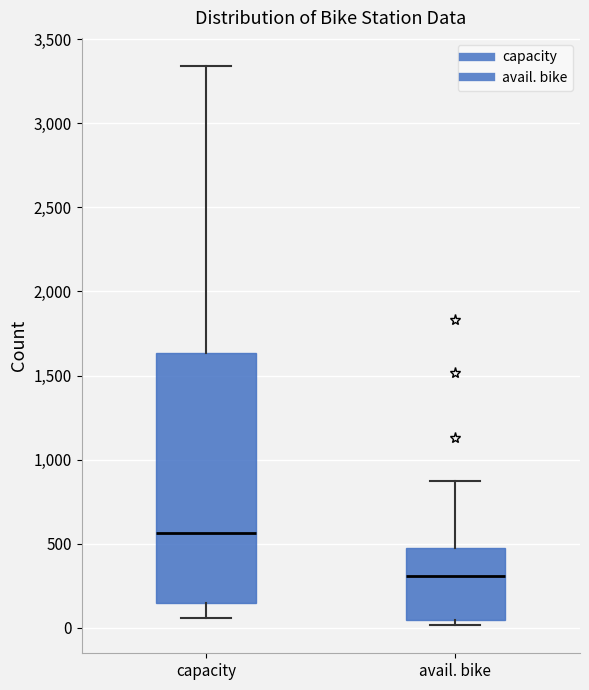

Reading left to right, read every box against the y-axis: the position of its median line, the range the box covers, and the ends of its whiskers. The values are not printed on the chart, so give them approximately, as read against the axis.

capacity: median 550, box 150 to 1650, whiskers 50 to 3350
avail. bike: median 300, box 50 to 500, whiskers 0 to 850